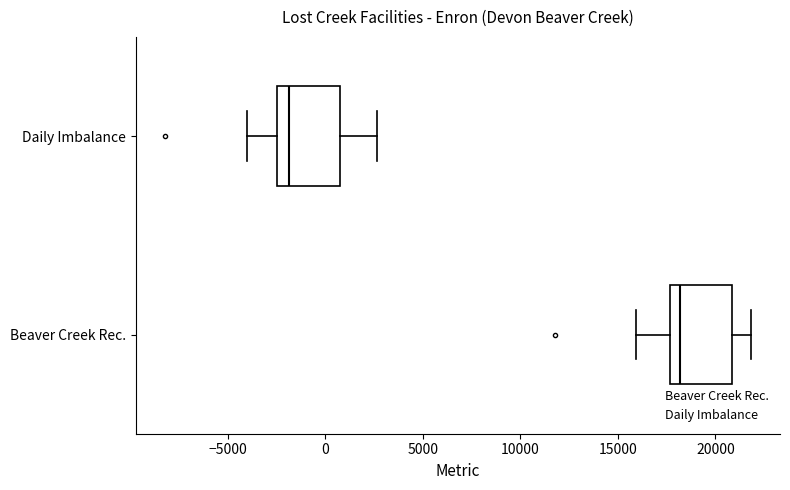

Reading bottom to top, transcribe this box plot: for each box, give where its median line is, the range the box spans, and where its two whiskers end, as read against the x-axis. The values are not printed on the chart, so give them approximately, as read against the axis.

Beaver Creek Rec.: median 18000, box 17500 to 21000, whiskers 16000 to 22000
Daily Imbalance: median -2000, box -2500 to 1000, whiskers -4000 to 2500